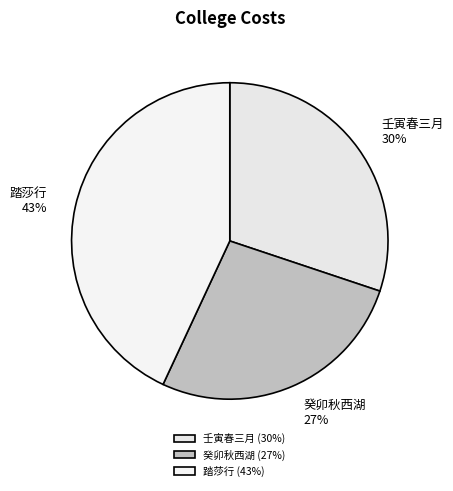

Is it true that 癸卯秋西湖 is 36% of the pie?

False